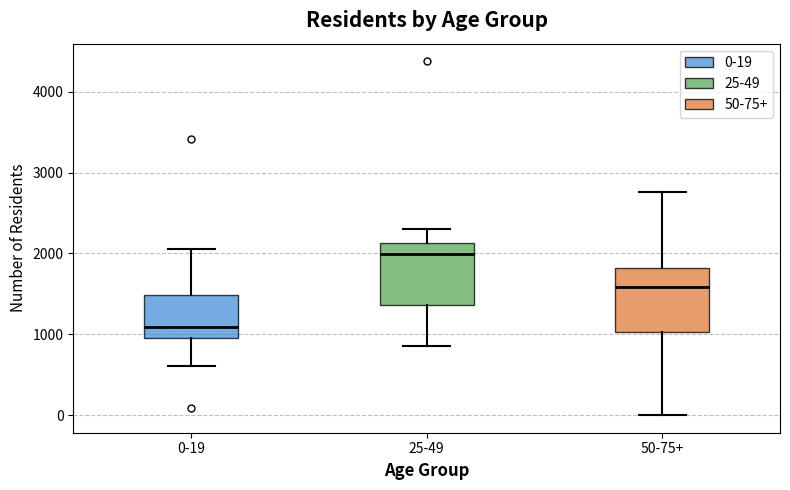

Which box has the lowest median line?

0-19